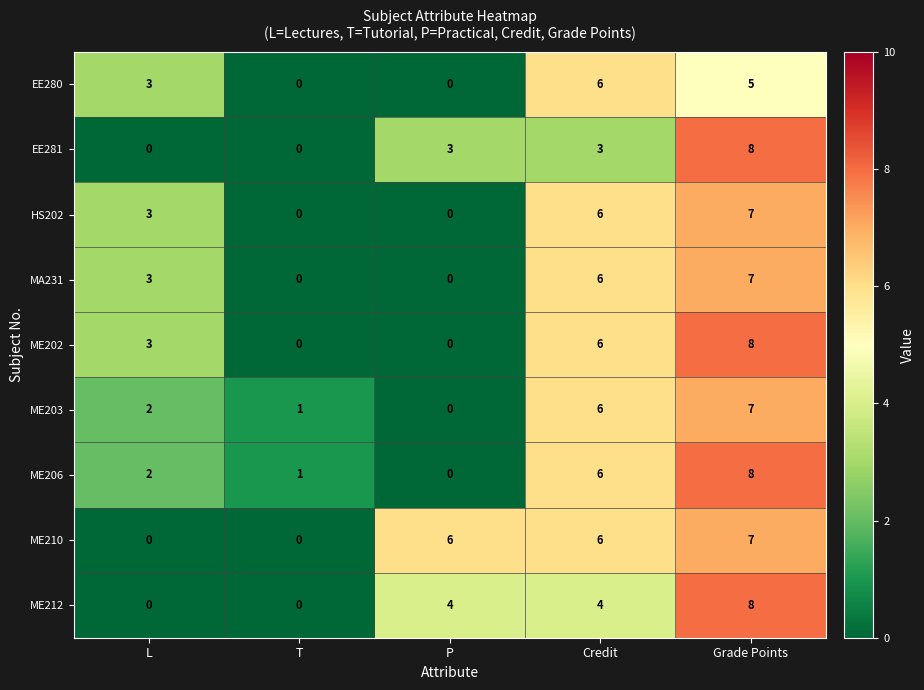

At how many categories does at least one series exceed 0?

5